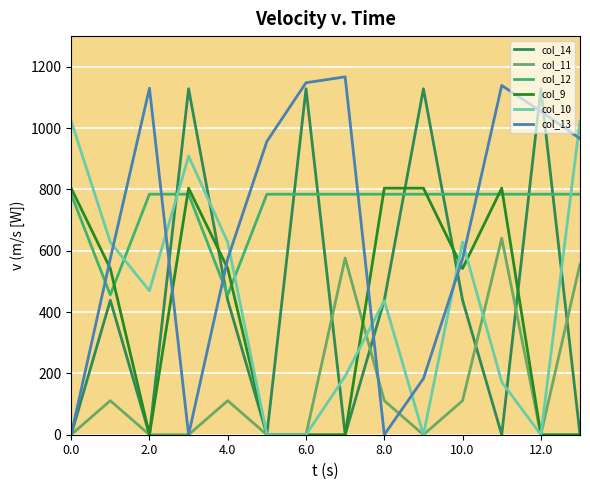

Which series has the largest total across all categories?

col_12